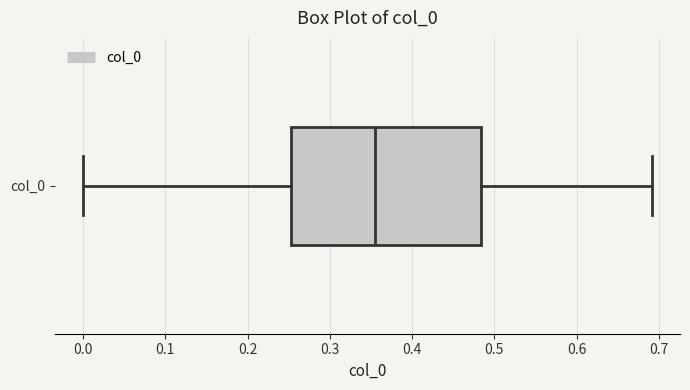

Transcribe this box plot: give where the median line is, the range the box spans, and where the two whiskers end, as read against the x-axis. The values are not printed on the chart, so give them approximately, as read against the axis.

median 0.35, box 0.25 to 0.48, whiskers 0.00 to 0.69